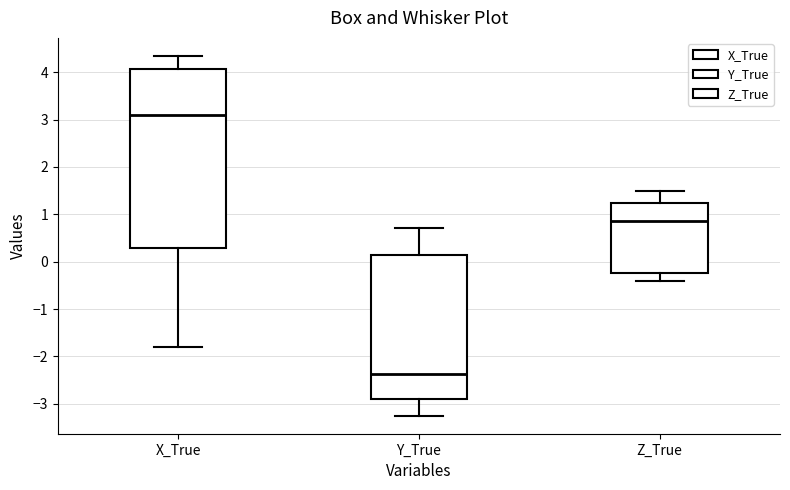

Reading left to right, read every box against the y-axis: the position of its median line, the range the box covers, and the ends of its whiskers. The values are not printed on the chart, so give them approximately, as read against the axis.

X_True: median 3.1, box 0.3 to 4.1, whiskers -1.8 to 4.3
Y_True: median -2.4, box -2.9 to 0.1, whiskers -3.3 to 0.7
Z_True: median 0.9, box -0.2 to 1.2, whiskers -0.4 to 1.5